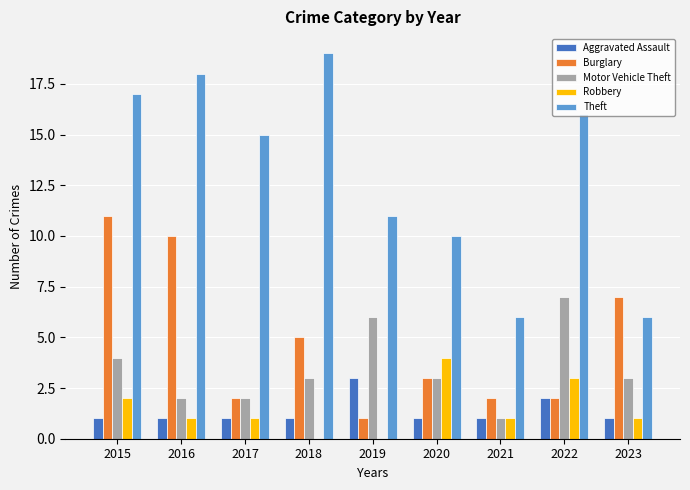

What is the highest value of the Aggravated Assault series?

3